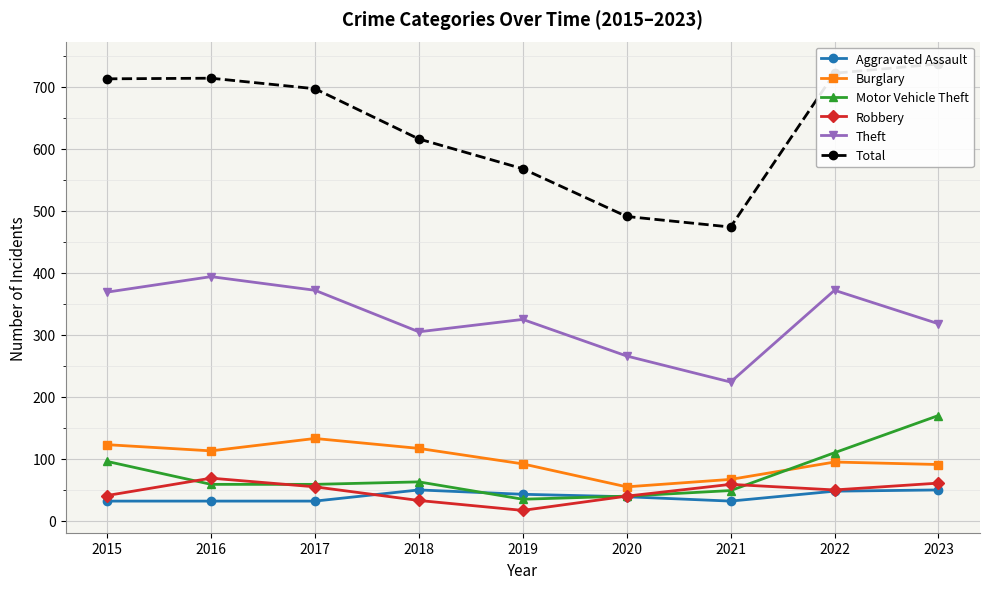

Reading left to right, what are all the values shown in this chart?

Aggravated Assault: 2015=32	2016=32	2017=32	2018=50	2019=43	2020=39	2021=32	2022=48	2023=50
Burglary: 2015=123	2016=113	2017=133	2018=117	2019=92	2020=55	2021=67	2022=95	2023=91
Motor Vehicle Theft: 2015=96	2016=59	2017=59	2018=63	2019=35	2020=40	2021=49	2022=110	2023=170
Robbery: 2015=41	2016=69	2017=55	2018=33	2019=17	2020=40	2021=59	2022=50	2023=61
Theft: 2015=369	2016=394	2017=372	2018=305	2019=325	2020=266	2021=224	2022=372	2023=318
Total: 2015=713	2016=714	2017=697	2018=616	2019=568	2020=491	2021=474	2022=722	2023=737